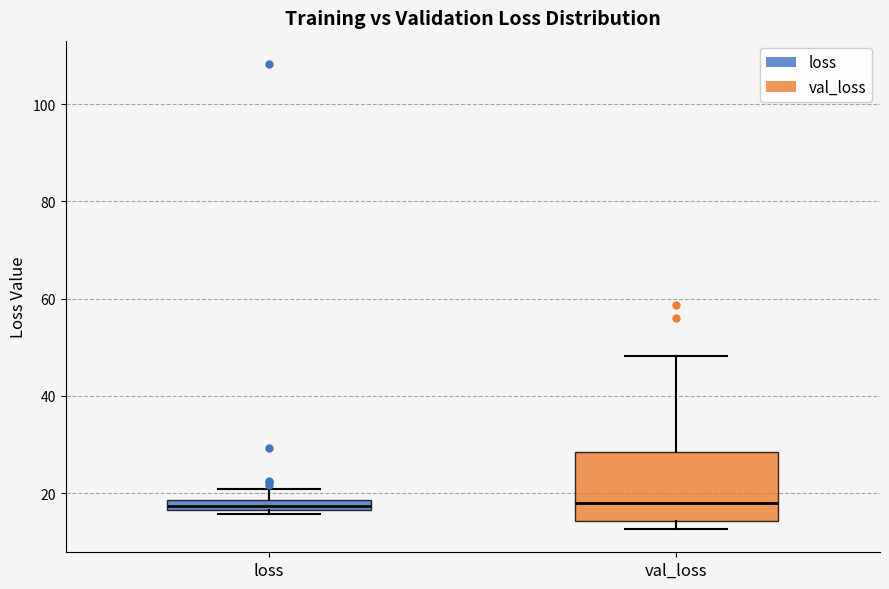

Comparing the boxes themselves (not the whiskers), which one is the tallest?

val_loss